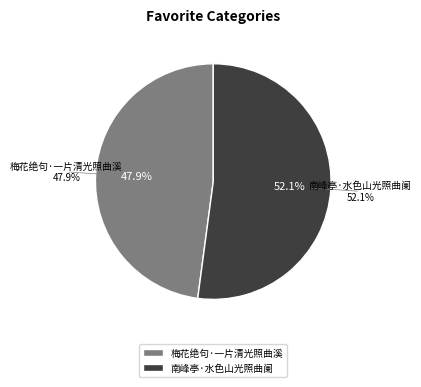

What percentage is the 南峰亭·水色山光照曲阑 slice, to the nearest percent?

52%